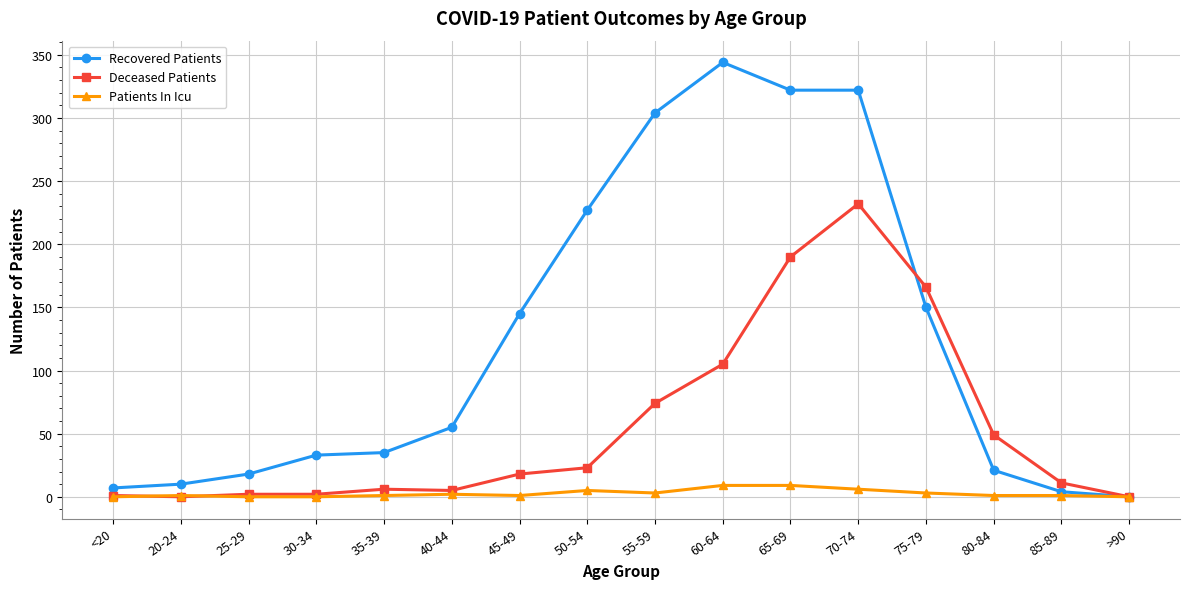

At which label does Deceased Patients reach its peak?

70-74